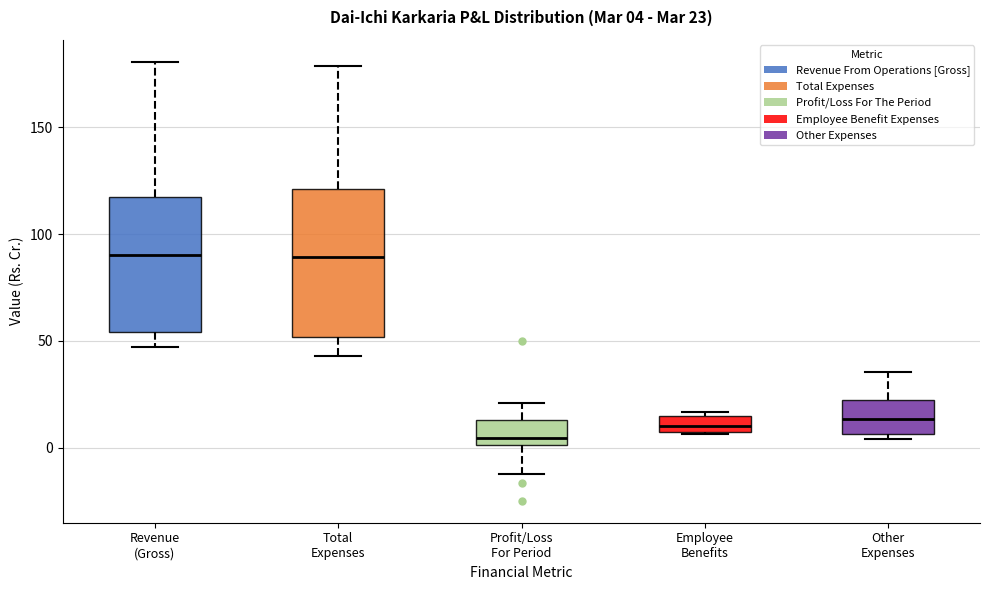

Comparing the boxes themselves (not the whiskers), which one is the tallest?

Total Expenses